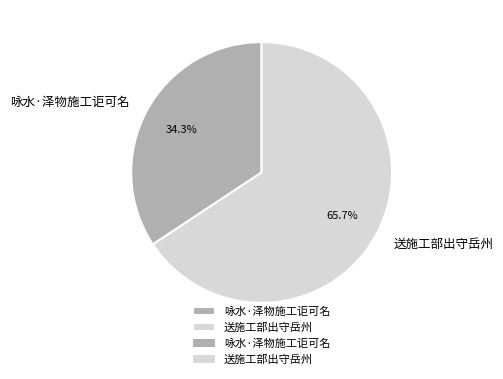

Which category has the smallest portion of the pie?

咏水·泽物施工讵可名